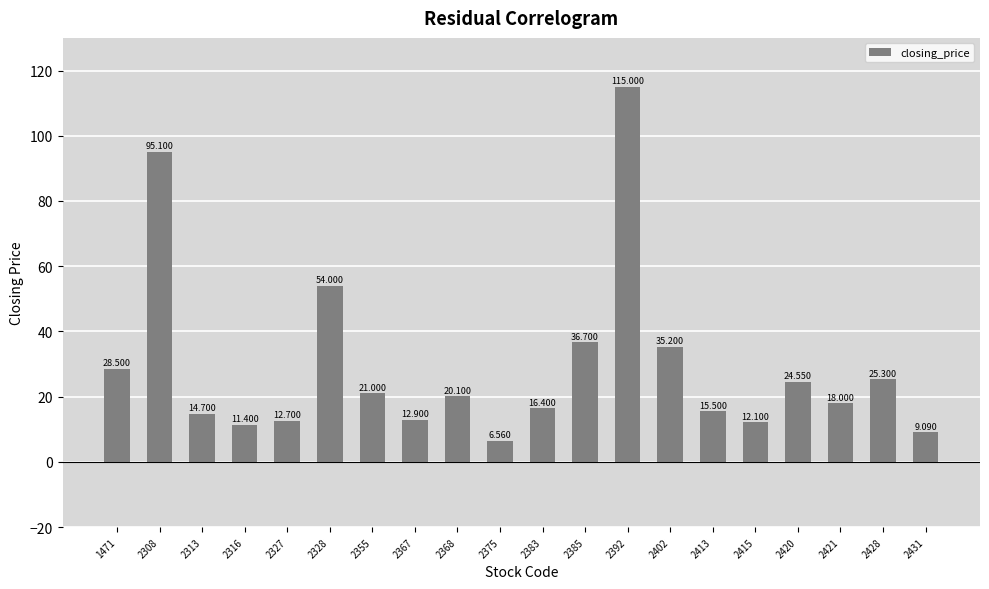

Where is the data nearest to the value 60?

2328